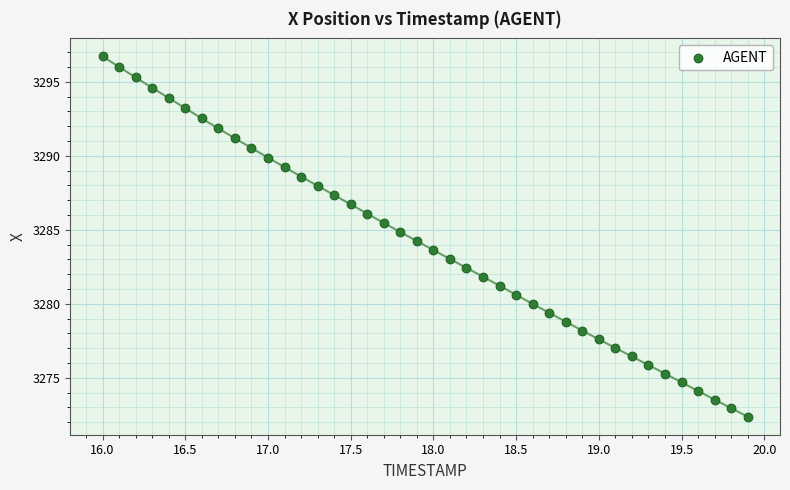

What is the range of X values (max minus min)?

3.9